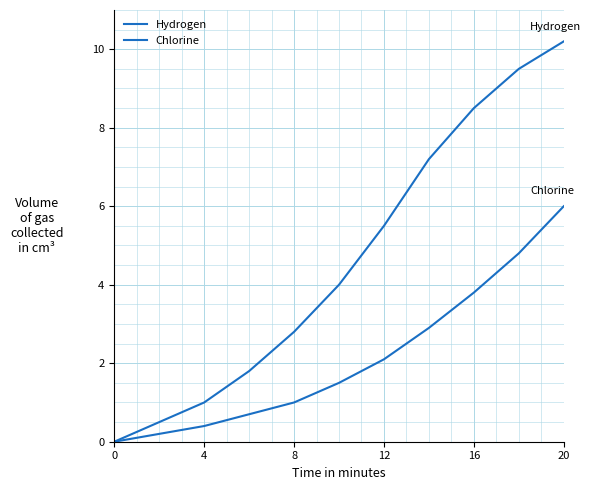

Rank the series by their average value, from highest to lowest.

Hydrogen, Chlorine